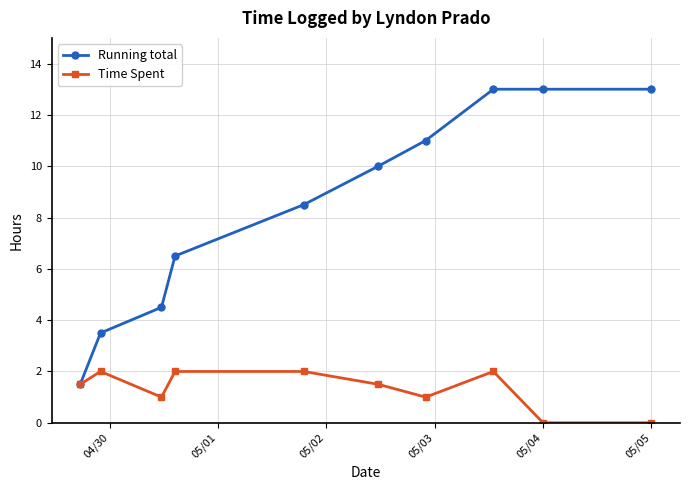

At how many categories does at least one series exceed 9?

5